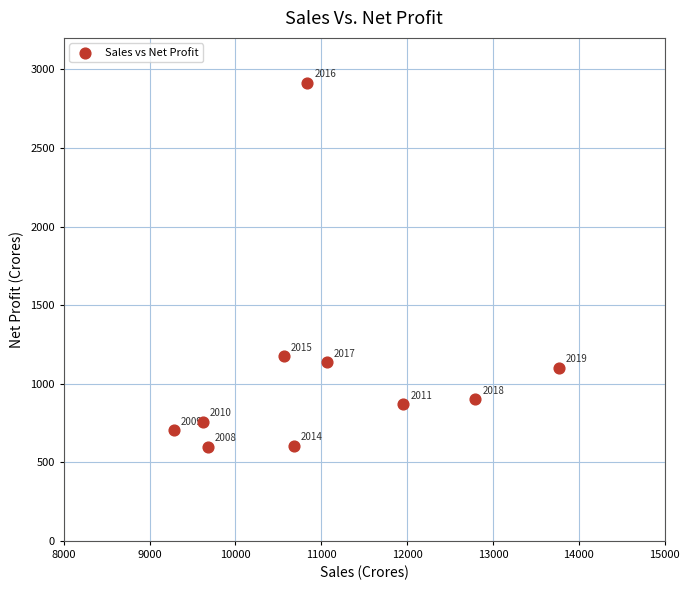

What Y value in the scatter plot is closest to 1756?

1174.4